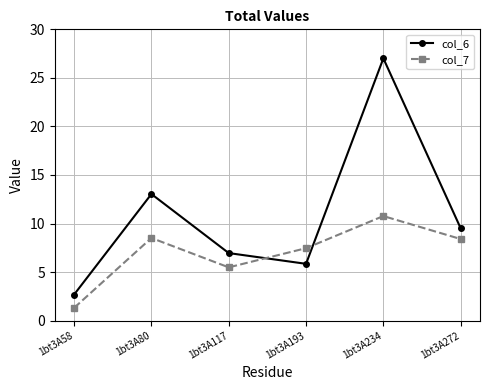

At how many categories does at least one series exceed 14?

1